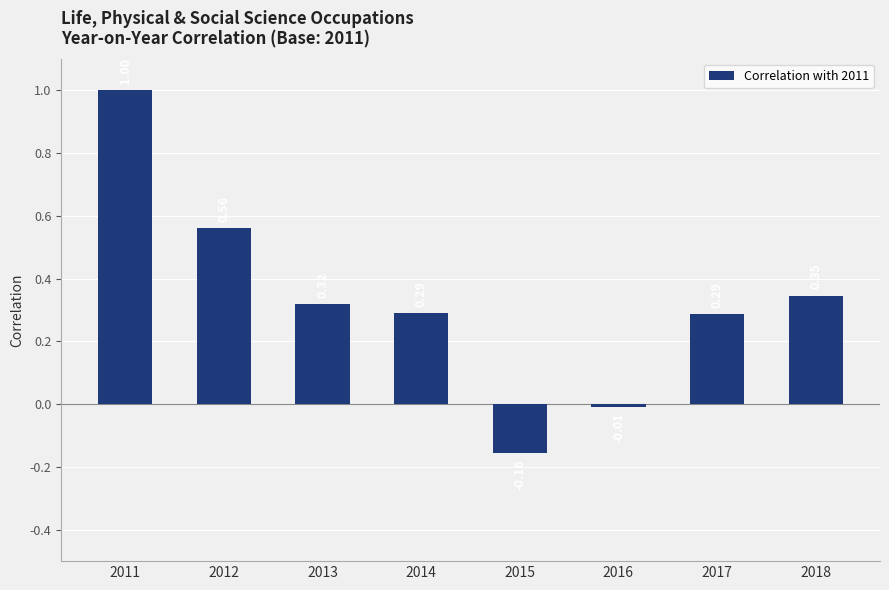

Are the bars grouped side by side (vs. stacked)?

No